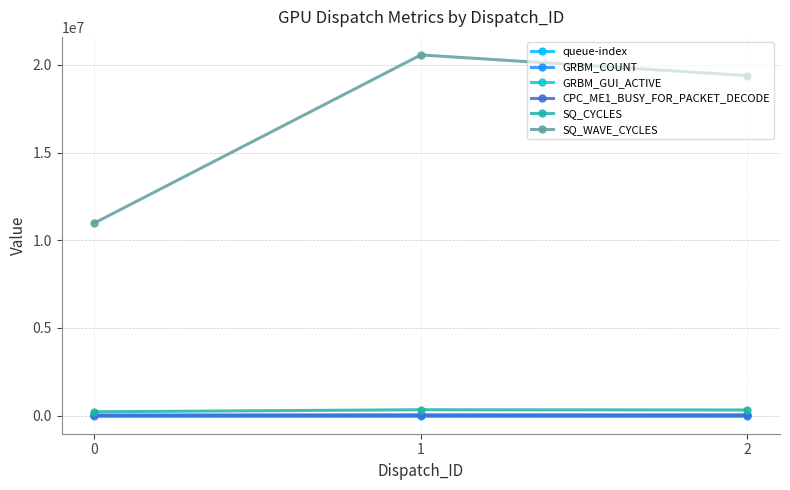

Does the chart have visible grid lines?

Yes